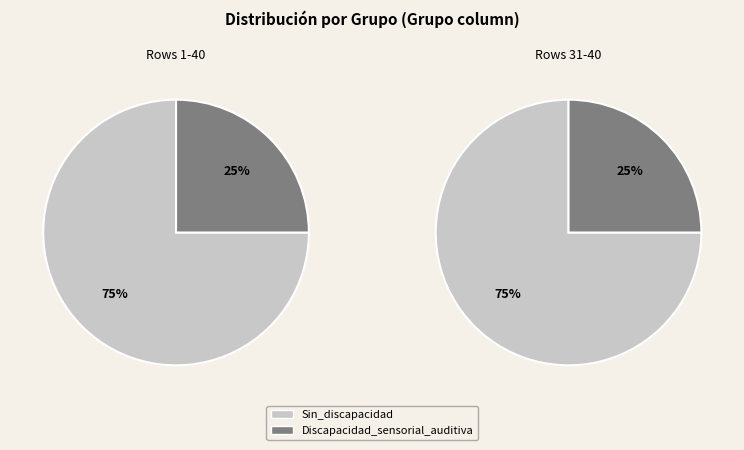

Is Sin_discapacidad the majority of the pie?

Yes